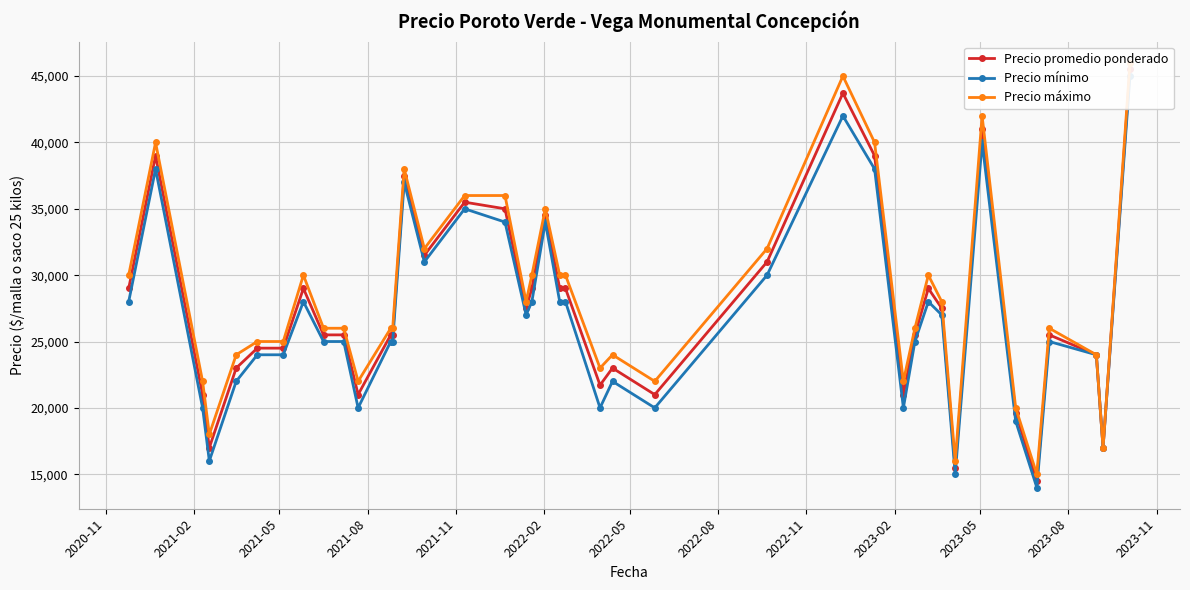

What is the minimum value for Precio mínimo?

14000